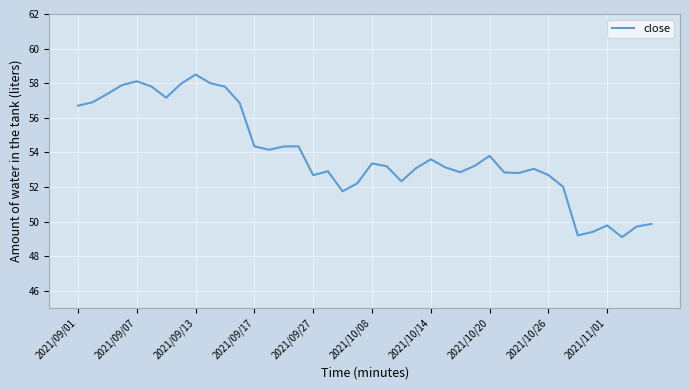

What is the greatest value displayed?

58.5